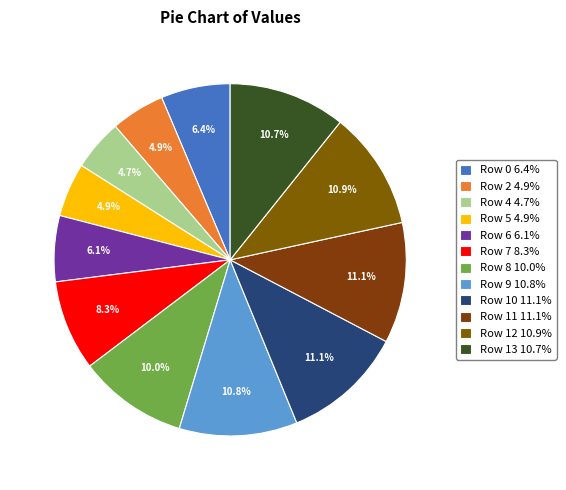

Count the number of slices in the pie.

12